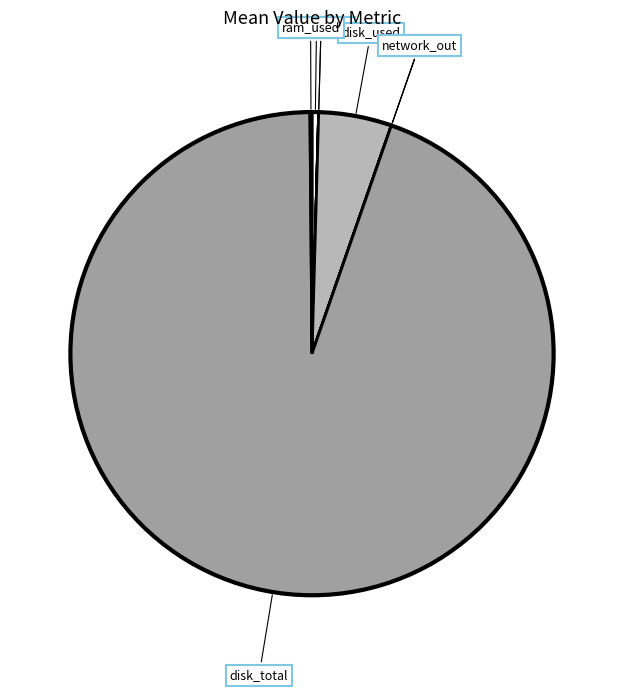

Is it true that disk_total is 99% of the pie?

False